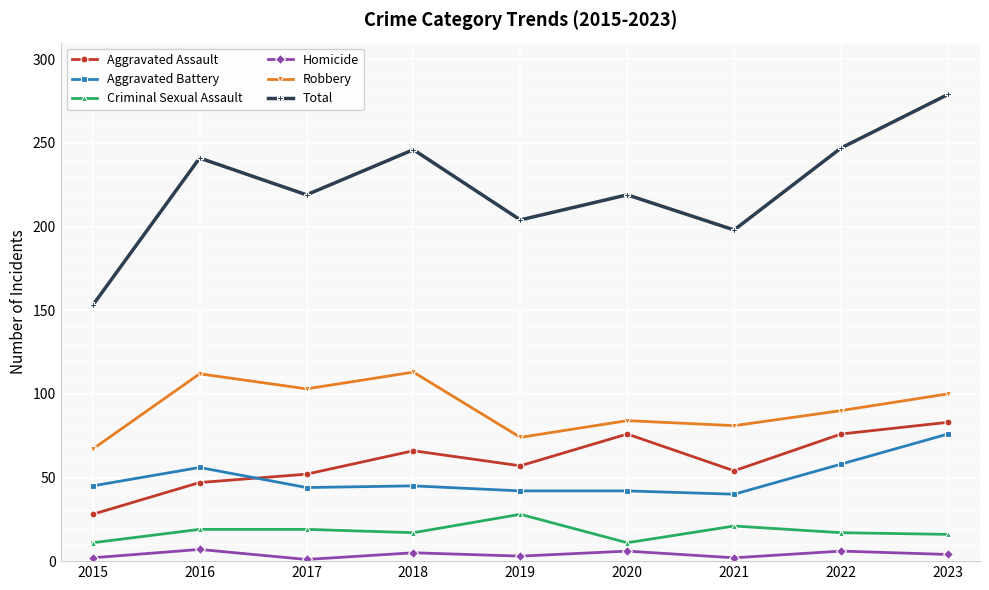

True or false: Robbery and Total intersect in this chart.

False